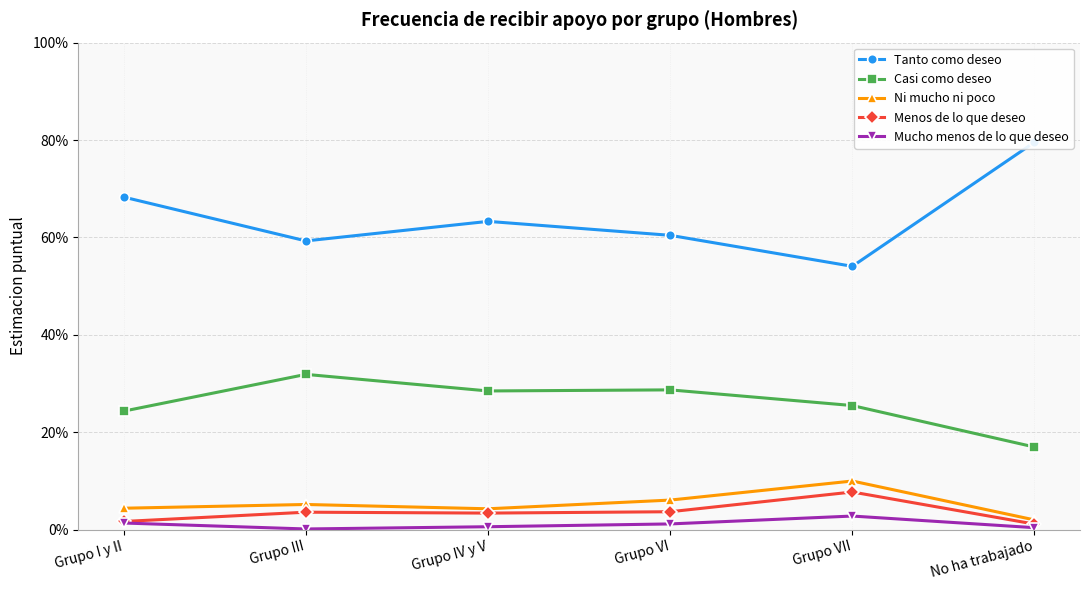

How many interior local valleys does the Ni mucho ni poco series have?

1